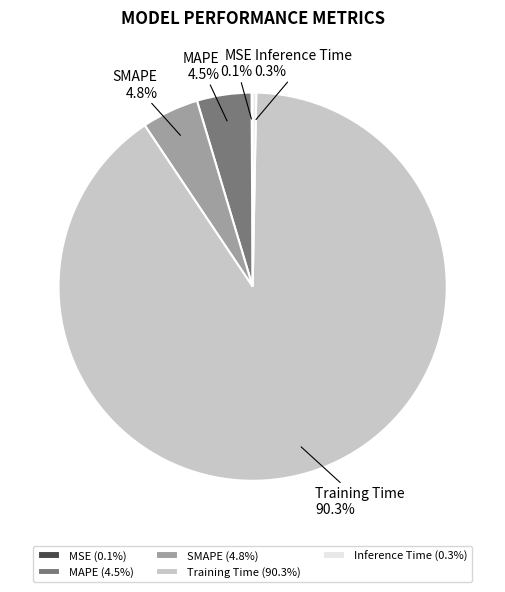

Is the sum of Inference Time (0.3%) and MAPE (4.5%) greater than half?

No